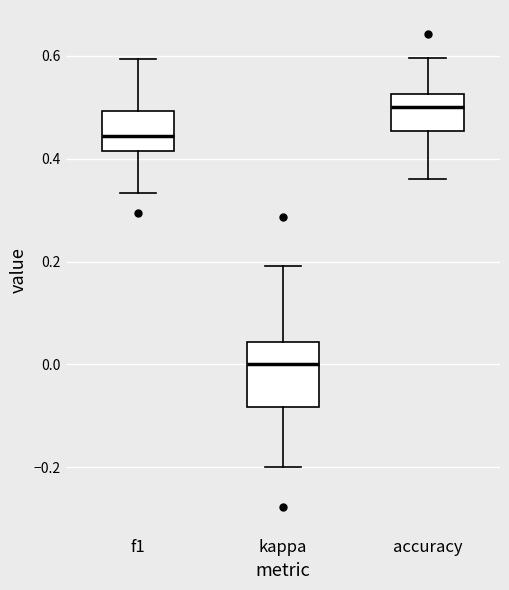

Where does the upper whisker of the box for f1 end on the y-axis? The values are not printed on the chart, so give them approximately, as read against the axis.

0.60